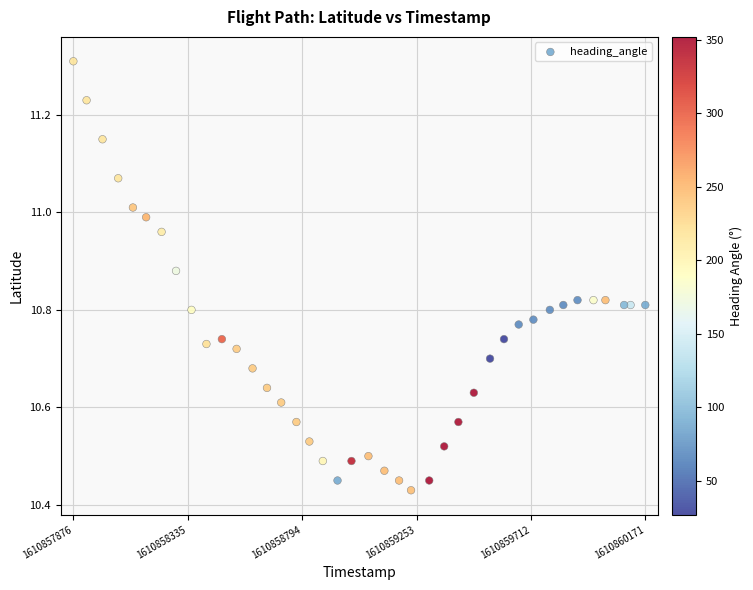

What is the range of X values (max minus min)?

2295.0